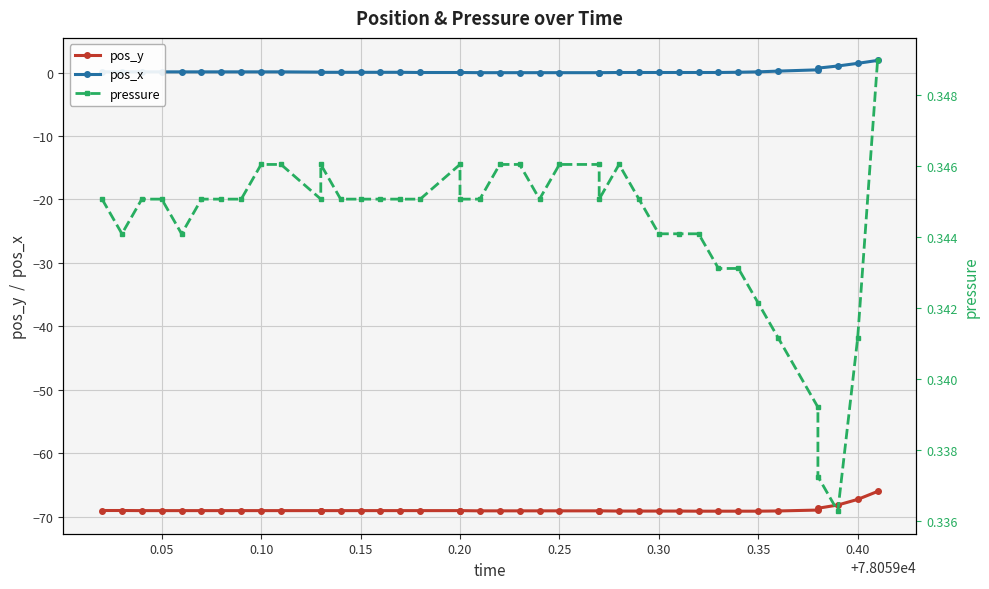

At how many categories does at least one series exceed -23?

40